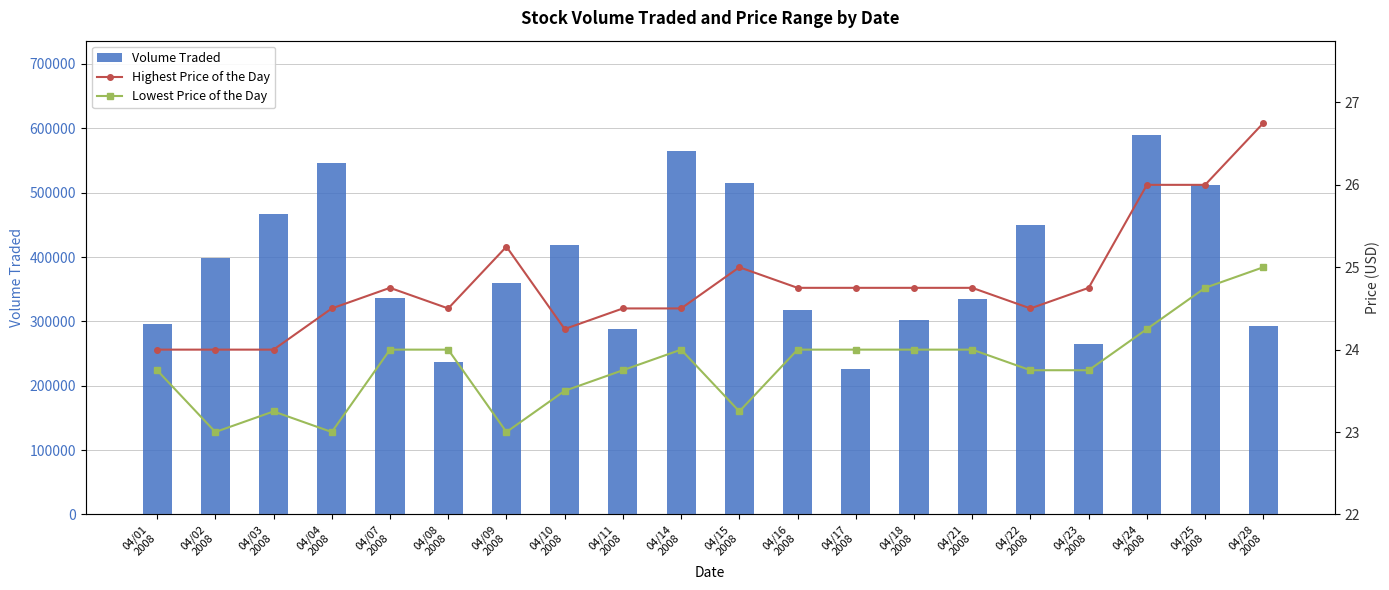

List the series in order of their peak value, highest first.

Volume Traded, Highest Price of the Day, Lowest Price of the Day